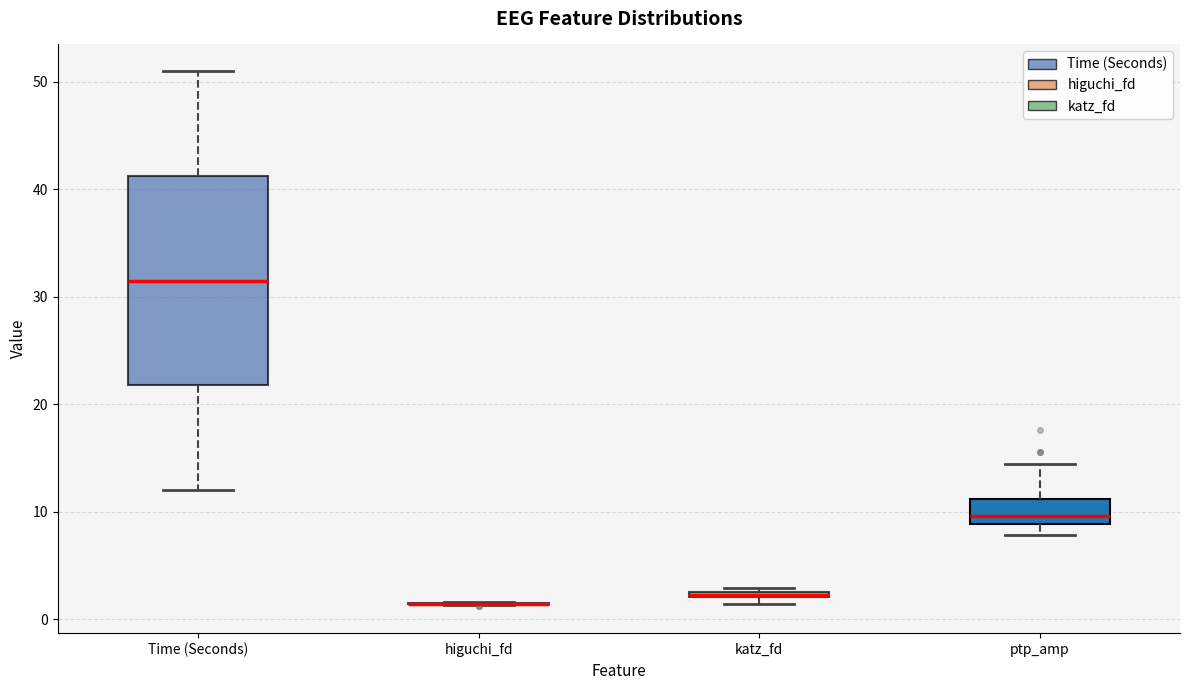

Comparing the boxes themselves (not the whiskers), which one is the tallest?

Time (Seconds)